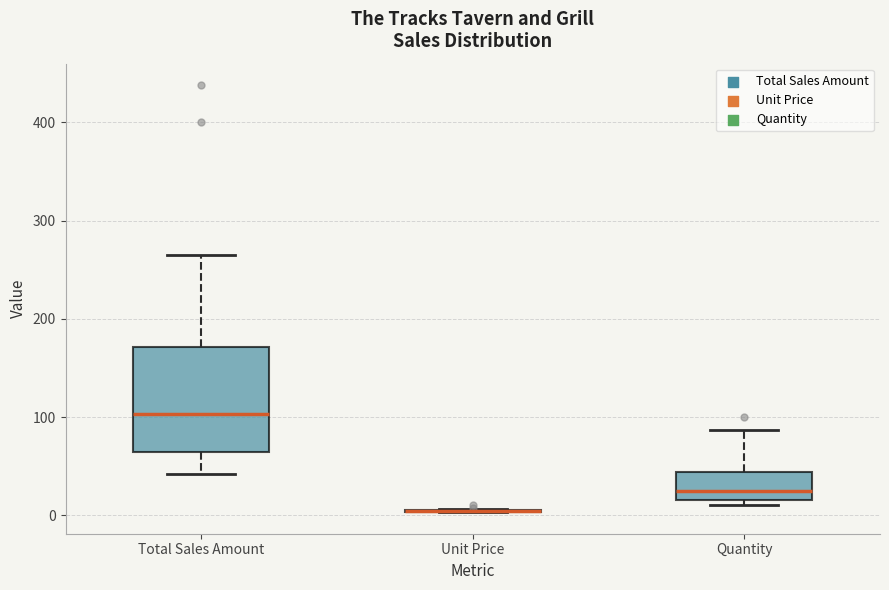

Reading left to right, read every box against the y-axis: the position of its median line, the range the box covers, and the ends of its whiskers. The values are not printed on the chart, so give them approximately, as read against the axis.

Total Sales Amount: median 100, box 60 to 170, whiskers 40 to 270
Unit Price: box collapsed to a line at 0, whiskers 0 to 10
Quantity: median 30, box 20 to 40, whiskers 10 to 90